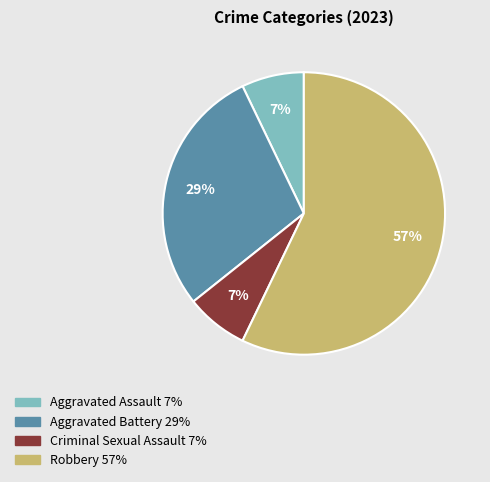

To the nearest percent, what is the combined percentage of Aggravated Battery and Criminal Sexual Assault?

36%